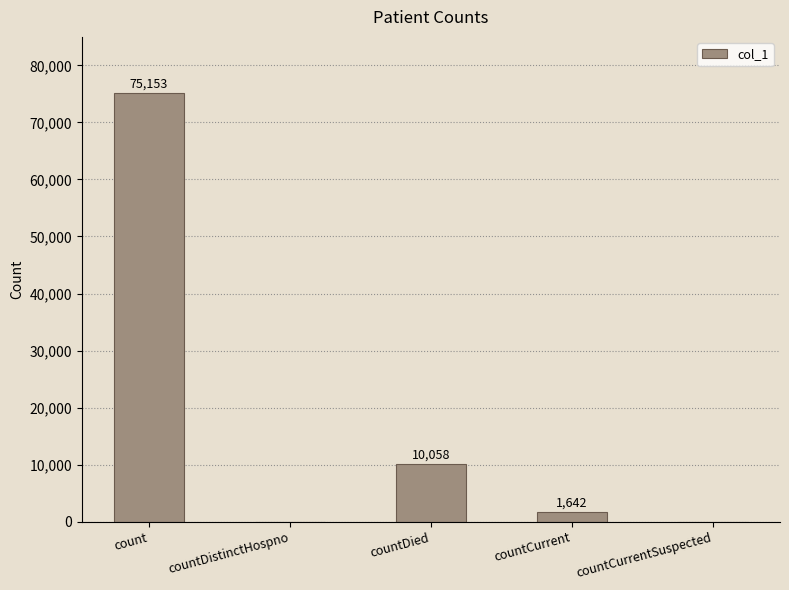

Between countCurrentSuspected and countDied, which is larger?

countDied